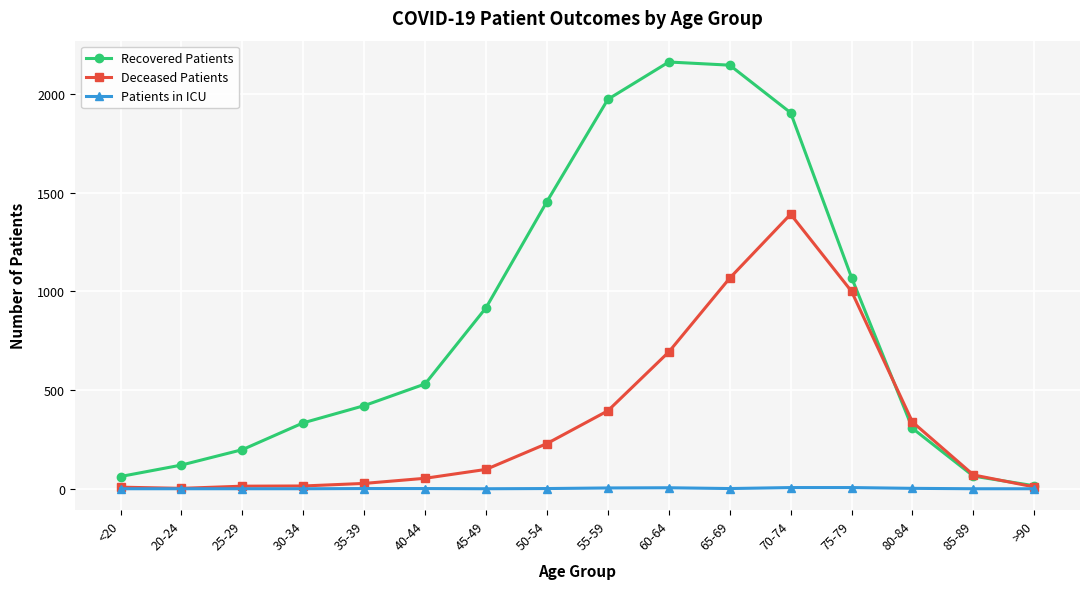

Which category has the highest value in the Deceased Patients series?

70-74